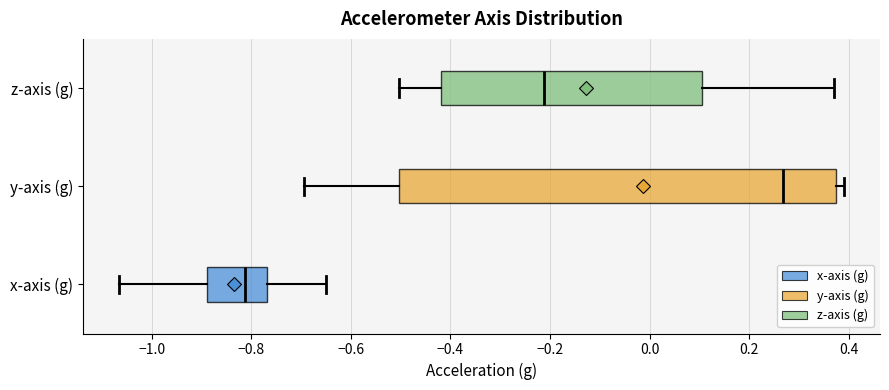

Reading bottom to top, read every box against the x-axis: the position of its median line, the range the box covers, and the ends of its whiskers. The values are not printed on the chart, so give them approximately, as read against the axis.

x-axis (g): median -0.82, box -0.88 to -0.76, whiskers -1.06 to -0.64
y-axis (g): median 0.26, box -0.50 to 0.38, whiskers -0.70 to 0.40
z-axis (g): median -0.22, box -0.42 to 0.10, whiskers -0.50 to 0.38